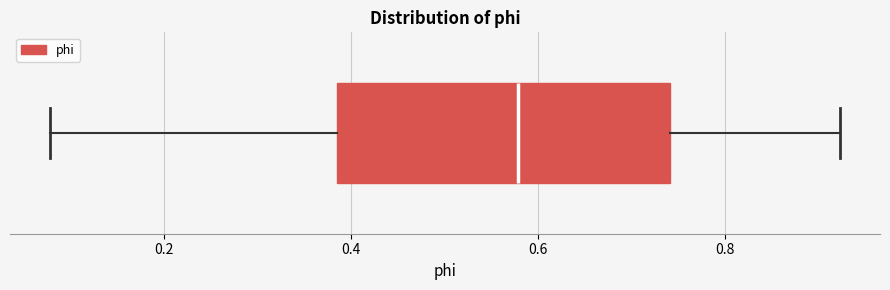

Read this box plot against the x-axis: the position of the median line, the range covered by the box, and the ends of both whiskers. The values are not printed on the chart, so give them approximately, as read against the axis.

median 0.58, box 0.38 to 0.74, whiskers 0.08 to 0.92